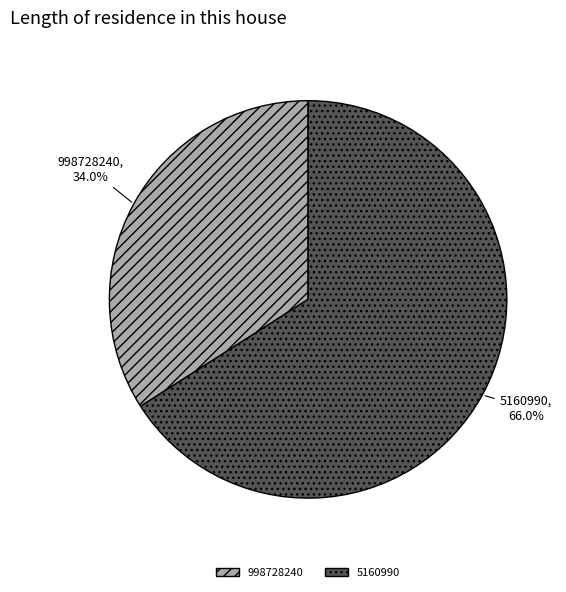

To the nearest percent, what is the difference between the 998728240 and 5160990 slice percentages?

32%